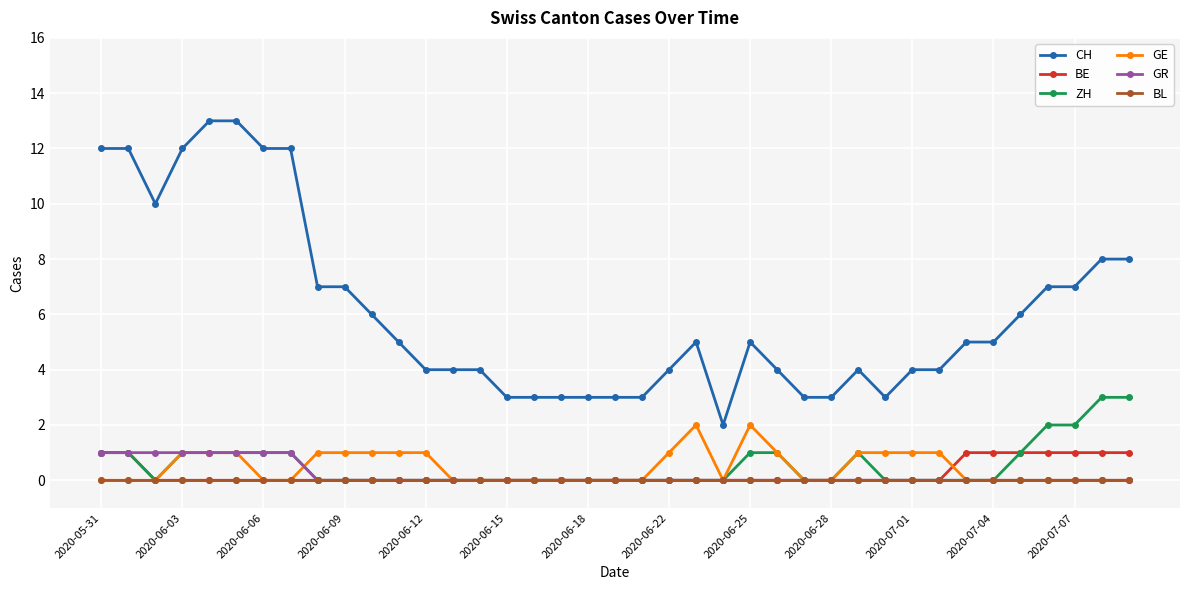

What is the difference between the maximum and minimum values in the CH series?

11